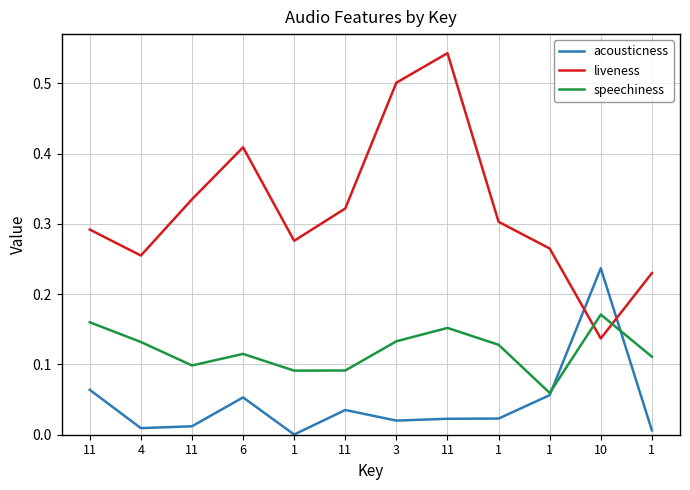

What are all the series names shown in the legend?

acousticness, liveness, speechiness